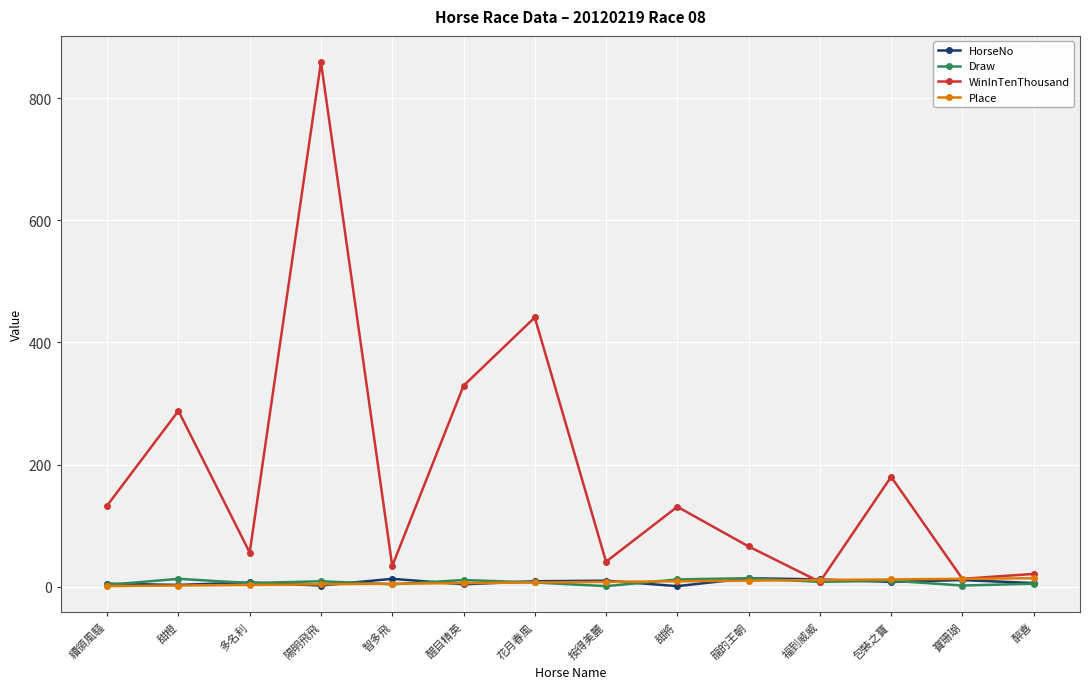

Which category has the highest value across all series?

陽明飛飛